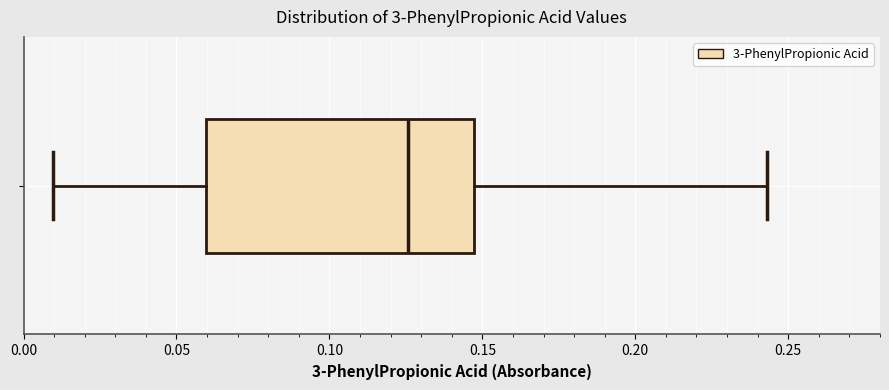

Read this box plot against the x-axis: the position of the median line, the range covered by the box, and the ends of both whiskers. The values are not printed on the chart, so give them approximately, as read against the axis.

median 0.125, box 0.060 to 0.145, whiskers 0.010 to 0.245